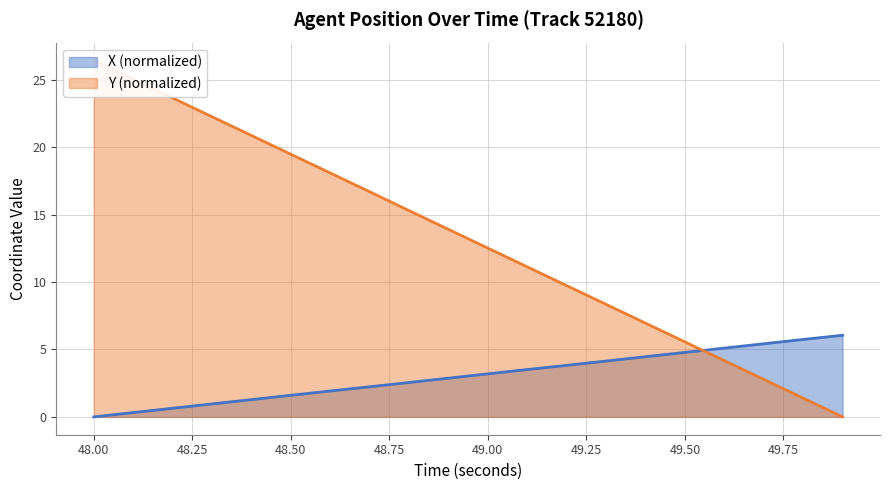

The value of X (normalized) at 49.50 is 7.4. True or false?

False